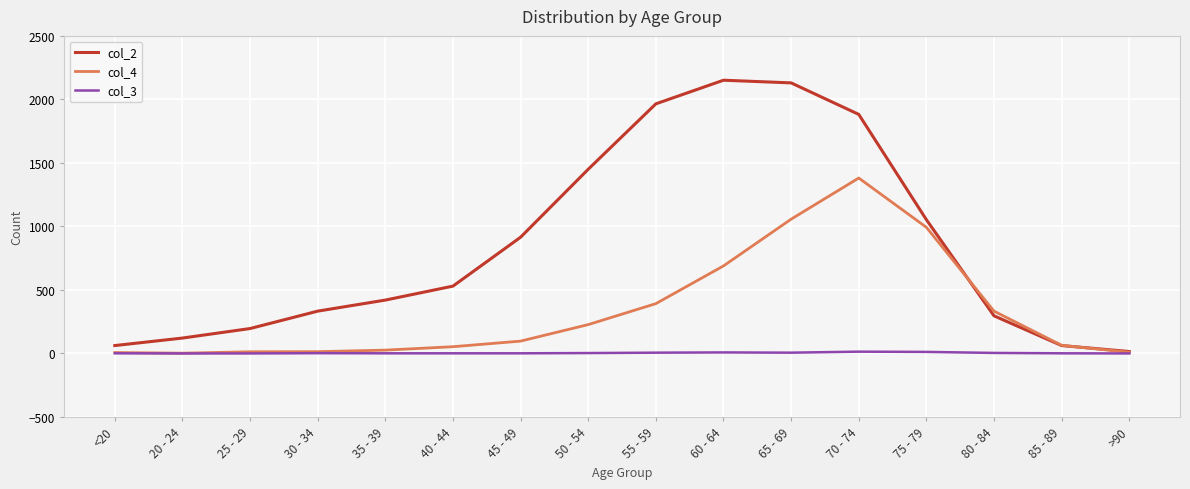

What is the greatest value displayed?

2151